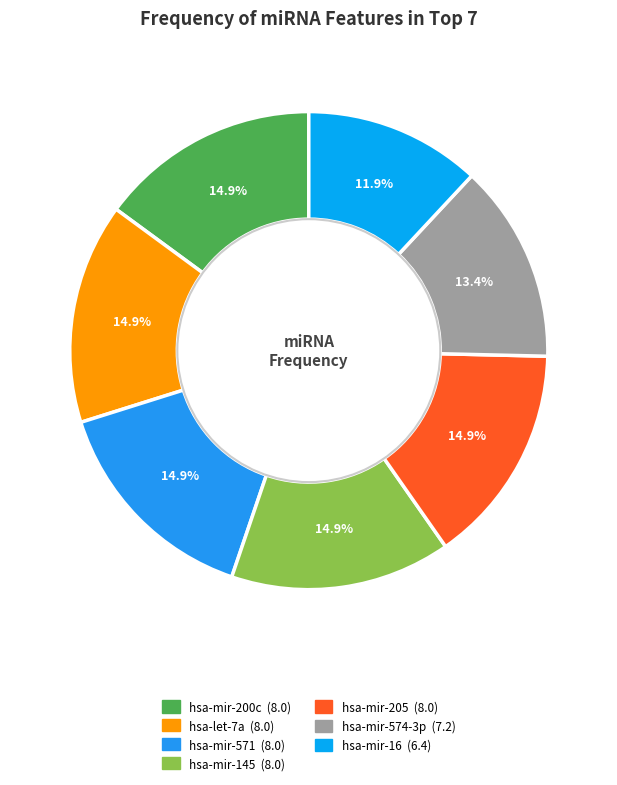

What is the ratio of the value at hsa-mir-145 to the value at hsa-mir-16?

1.2